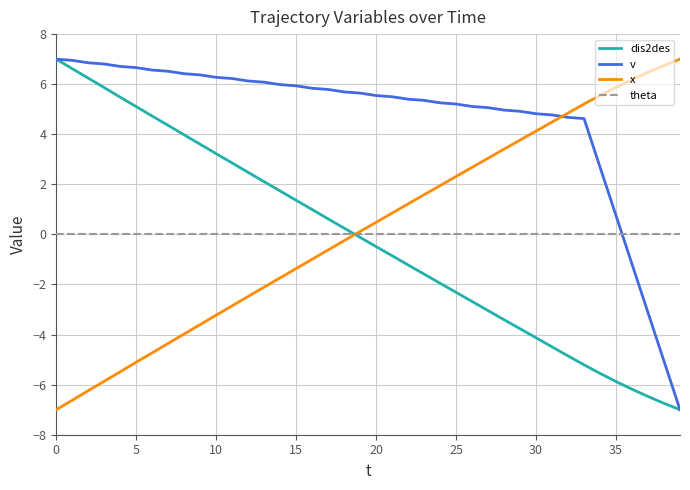

What is the minimum value shown in the chart?

-7.0